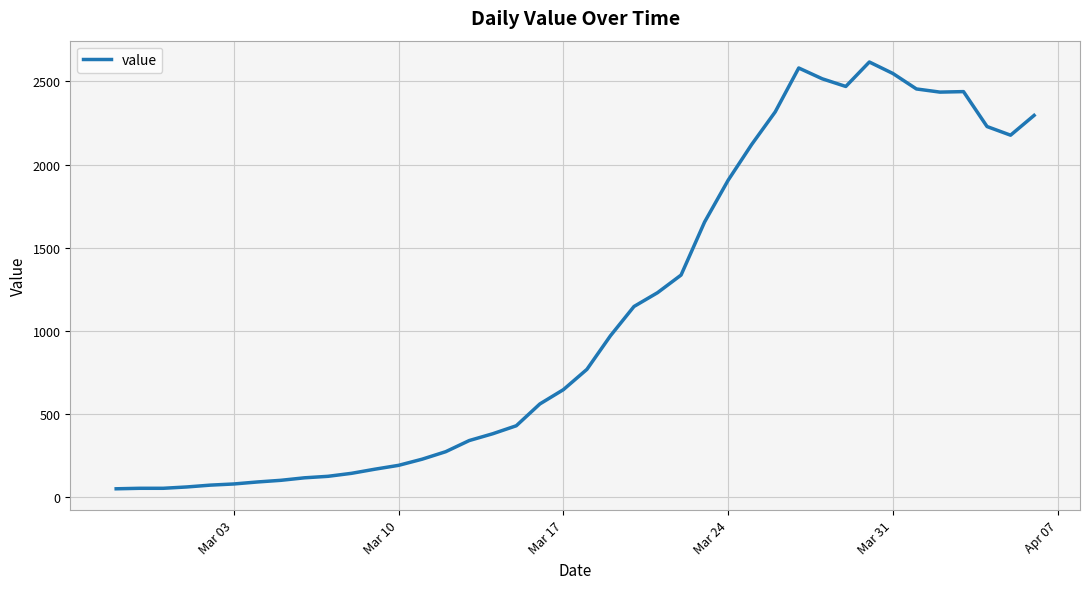

What is the difference between the maximum and minimum values?

2566